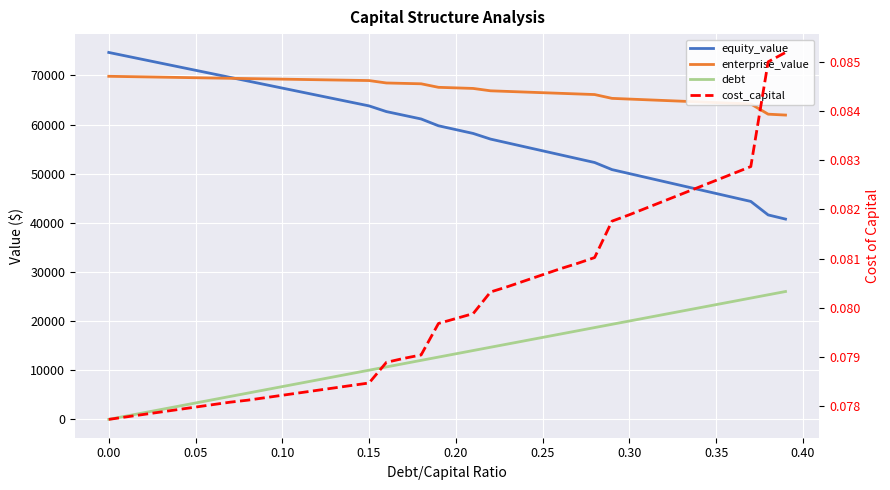

True or false: enterprise_value and debt intersect in this chart.

False